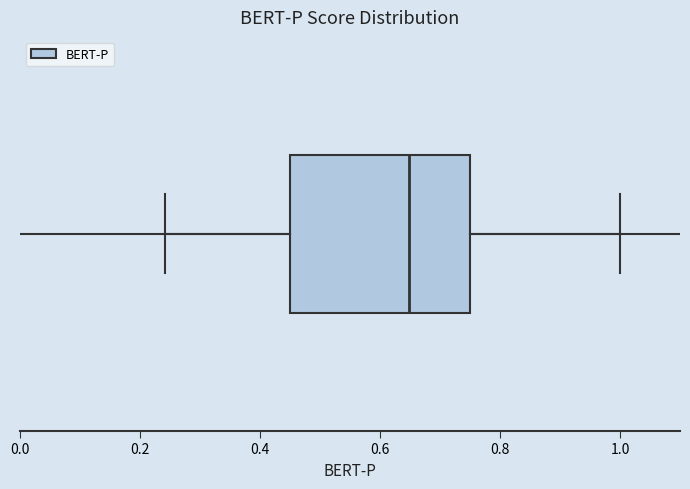

Read this box plot against the x-axis: the position of the median line, the range covered by the box, and the ends of both whiskers. The values are not printed on the chart, so give them approximately, as read against the axis.

median 0.64, box 0.46 to 0.74, whiskers 0.24 to 1.00